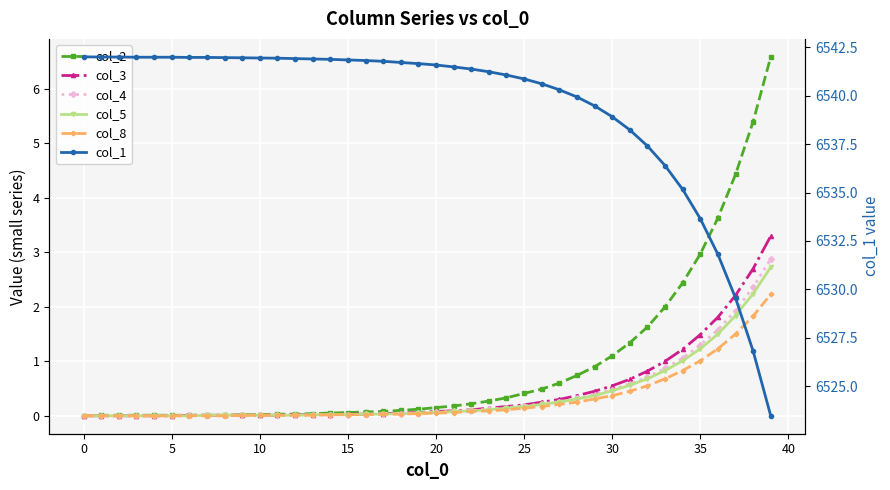

True or false: col_5 has more than 0 points higher than both neighbors.

False